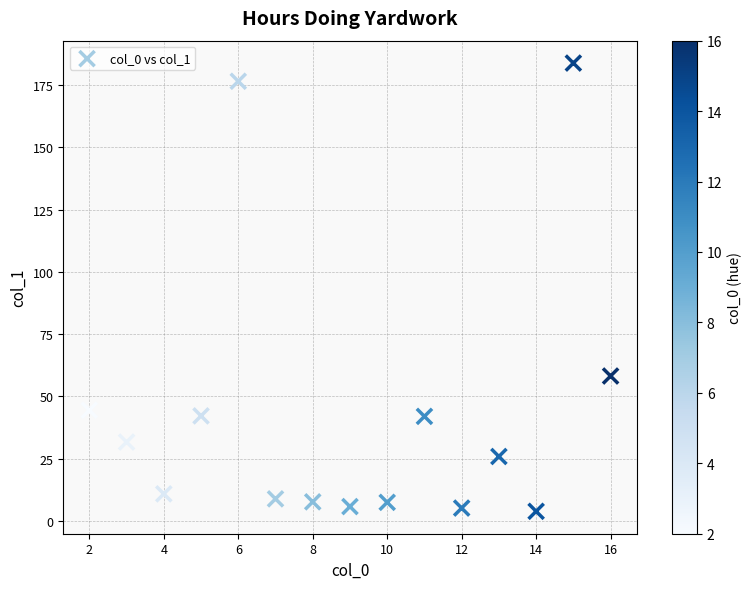

What is the range of Y values (max minus min)?

179.9